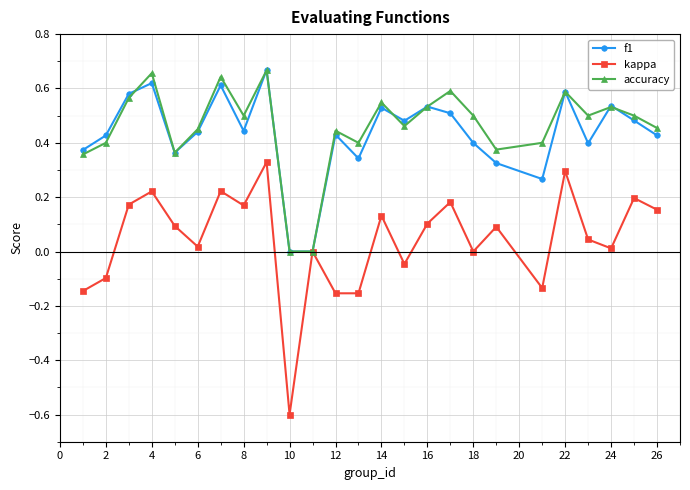

True or false: kappa has more than 2 interior local peaks.

True